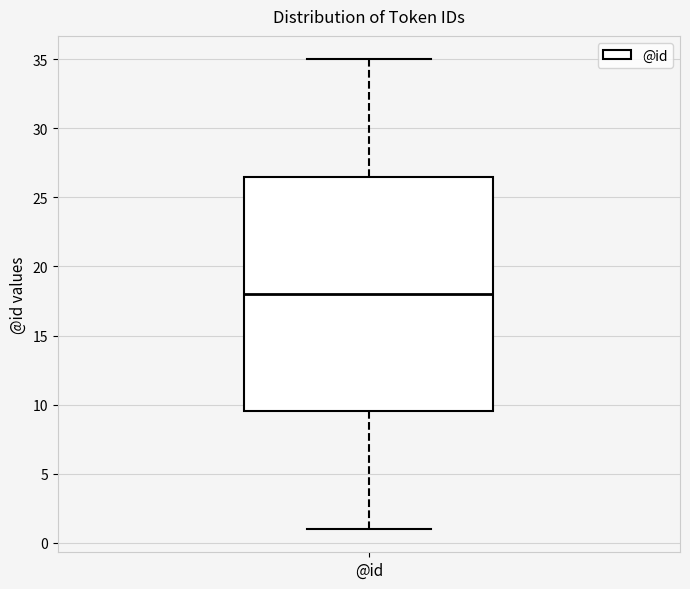

Read this box plot against the y-axis: the position of the median line, the range covered by the box, and the ends of both whiskers. The values are not printed on the chart, so give them approximately, as read against the axis.

median 18.0, box 9.5 to 26.5, whiskers 1.0 to 35.0